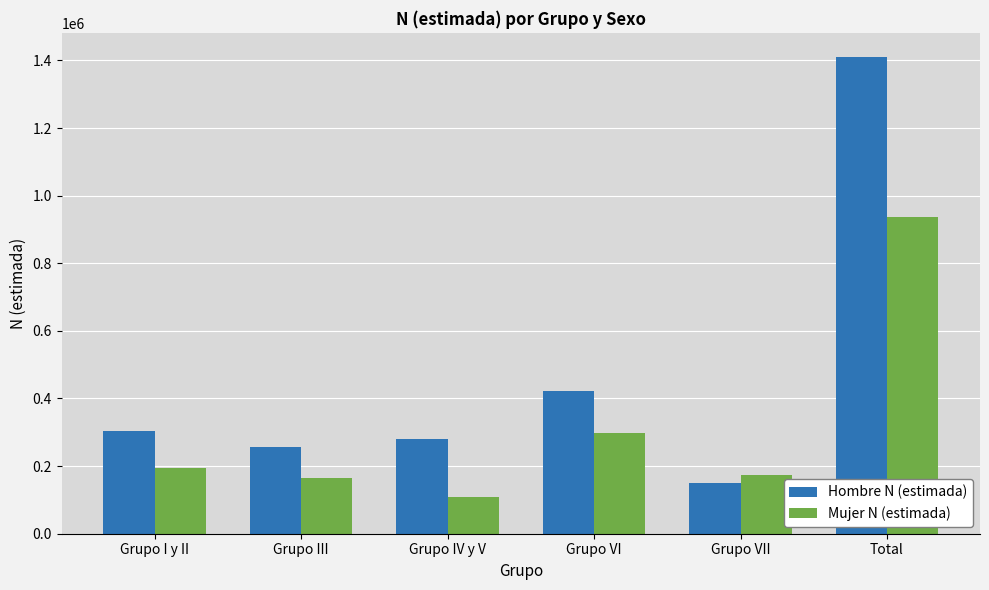

What is the maximum value for Hombre N (estimada)?

1410937